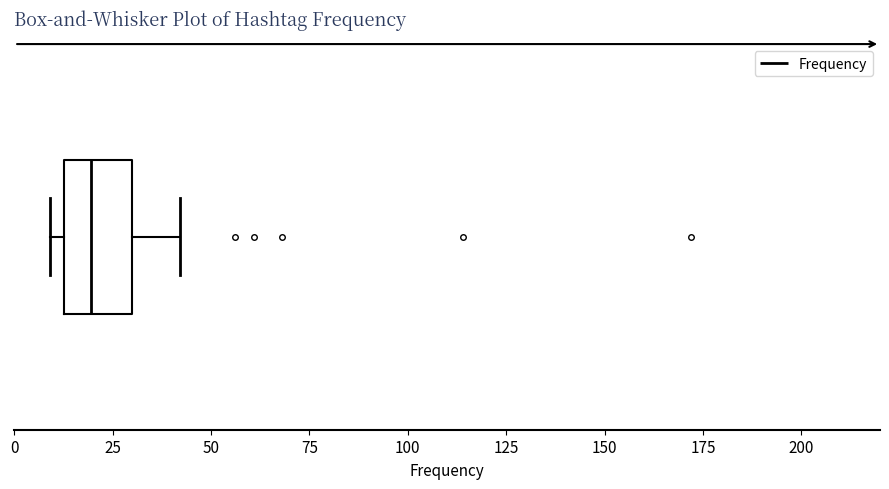

Read this box plot against the x-axis: the position of the median line, the range covered by the box, and the ends of both whiskers. The values are not printed on the chart, so give them approximately, as read against the axis.

median 20, box 15 to 30, whiskers 10 to 40